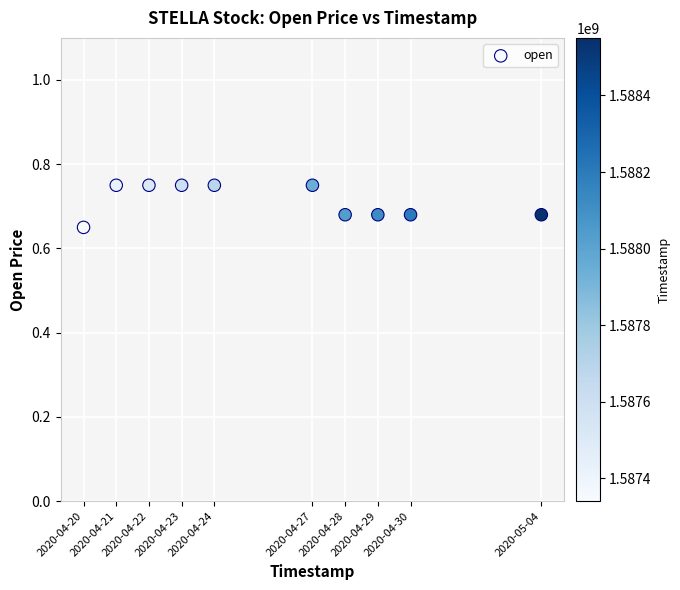

What is the average X value?

1587841920.0